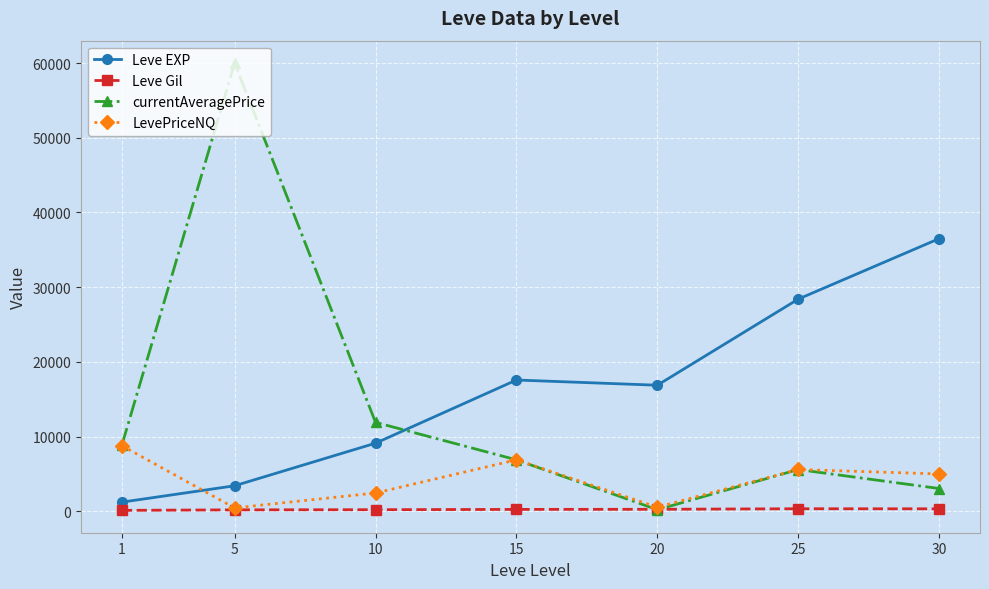

The value of LevePriceNQ at 15 is 6876.0. True or false?

True